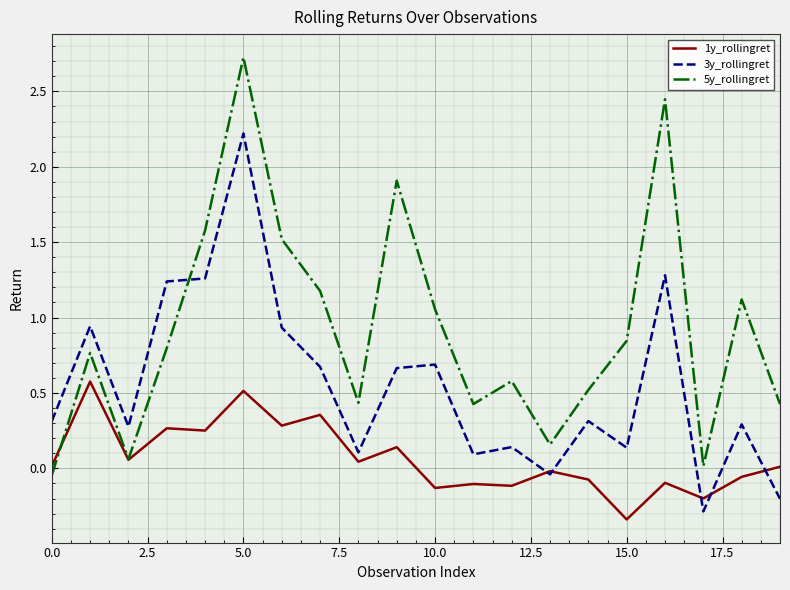

At how many categories does at least one series exceed 2?

2